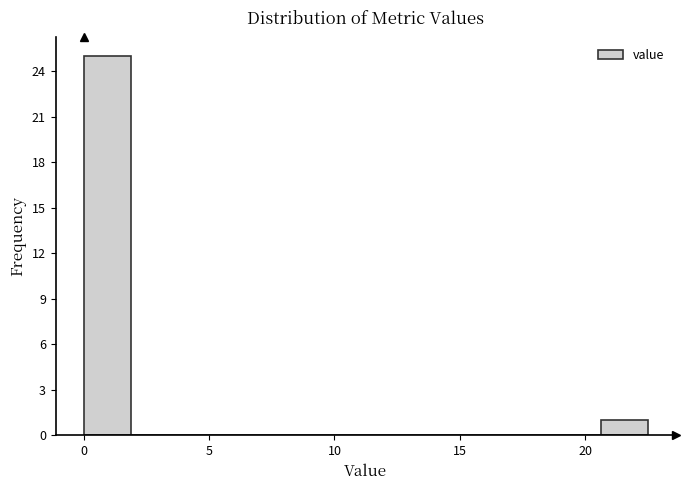

Around what value on the x-axis is the tallest bar? Give the approximate position of its centre, as read against the axis.

1.0